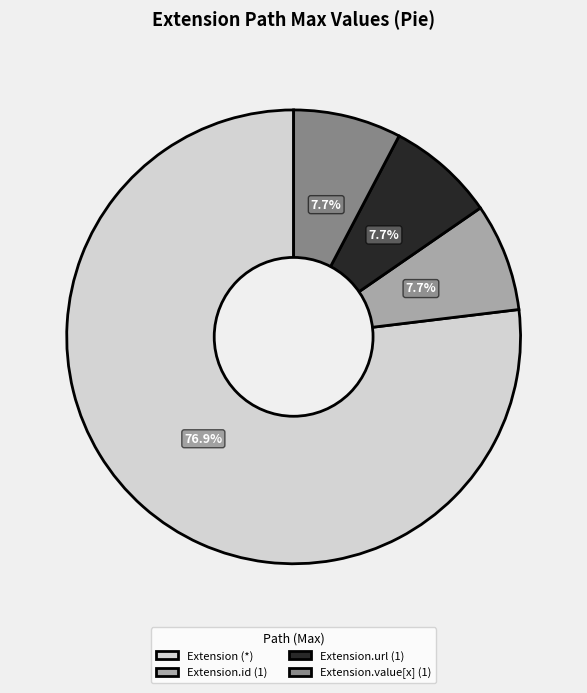

What is the largest slice in the pie chart?

Extension (*)